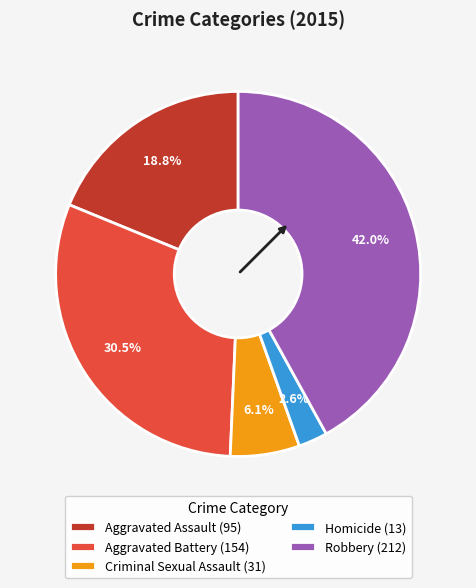

How many segments does this pie chart have?

5